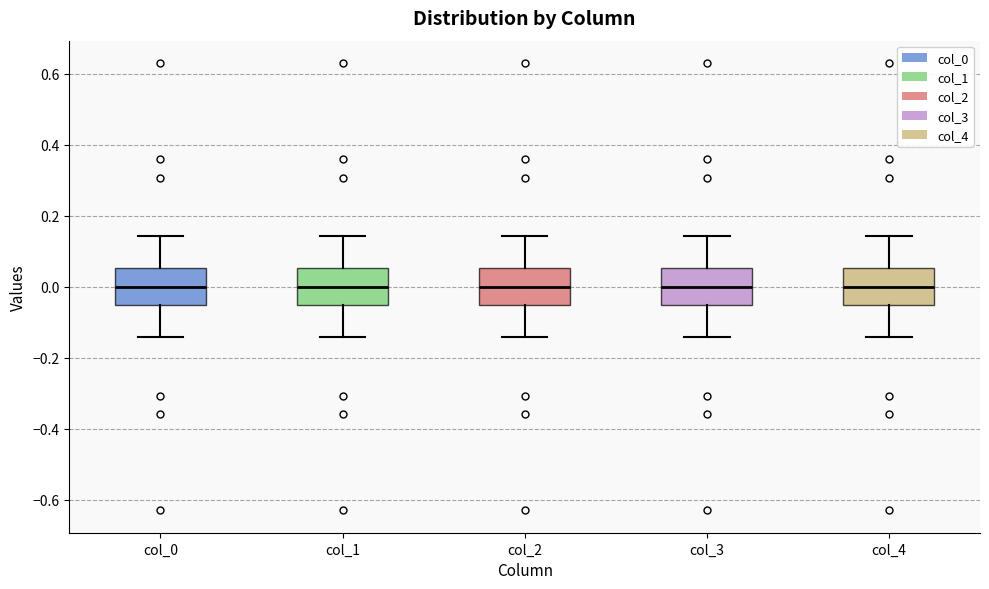

Reading left to right, transcribe this box plot: for each box, give where its median line is, the range the box spans, and where its two whiskers end, as read against the y-axis. The values are not printed on the chart, so give them approximately, as read against the axis.

col_0: median 0.00, box -0.06 to 0.06, whiskers -0.14 to 0.14
col_1: median 0.00, box -0.06 to 0.06, whiskers -0.14 to 0.14
col_2: median 0.00, box -0.06 to 0.06, whiskers -0.14 to 0.14
col_3: median 0.00, box -0.06 to 0.06, whiskers -0.14 to 0.14
col_4: median 0.00, box -0.06 to 0.06, whiskers -0.14 to 0.14